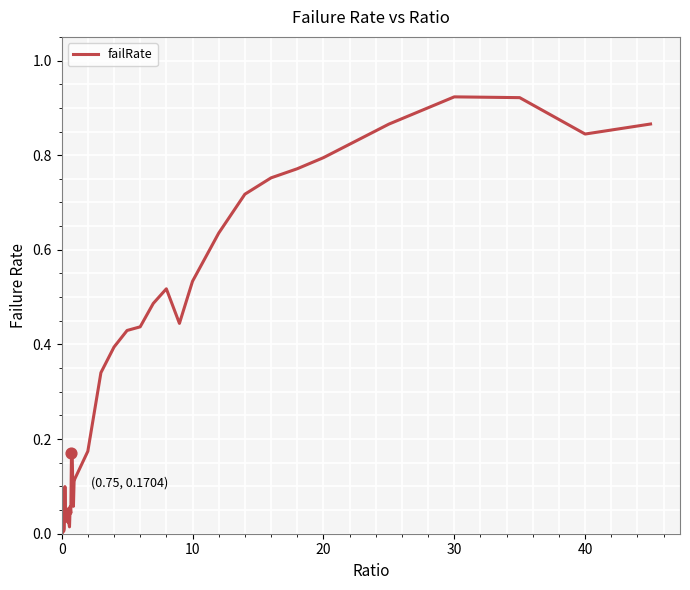

How many lines are shown in the chart?

1